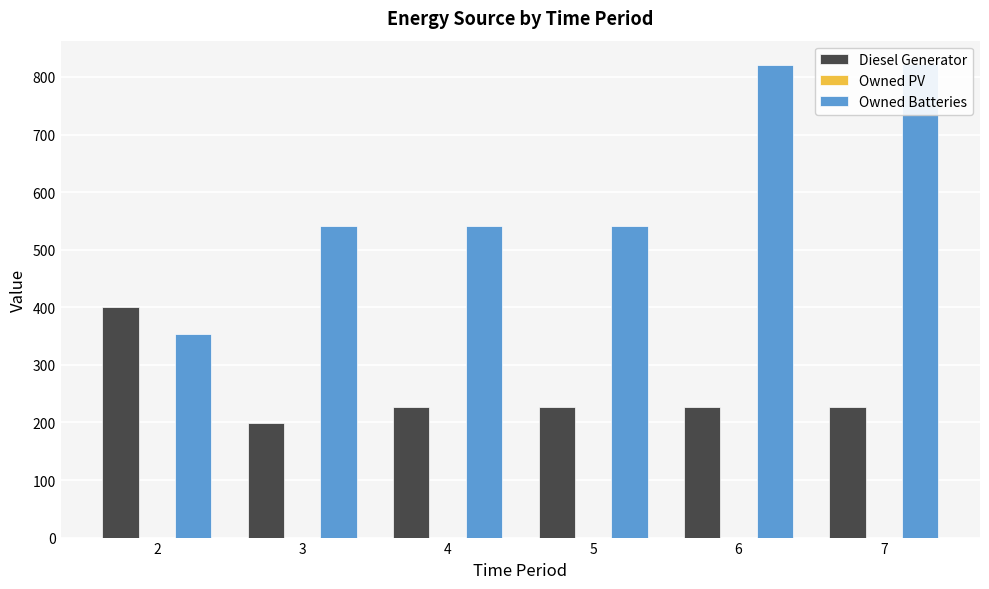

At which label does Diesel Generator reach its minimum?

3